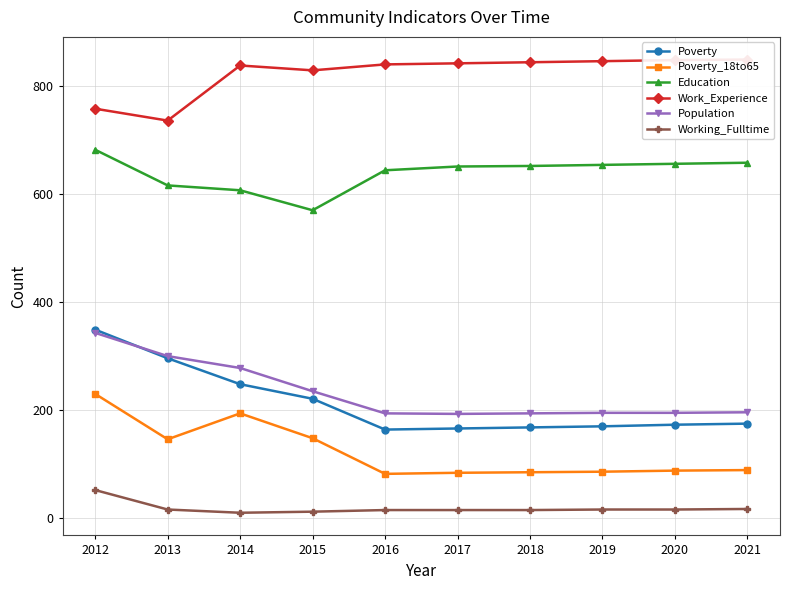

What is the minimum value shown in the chart?

10